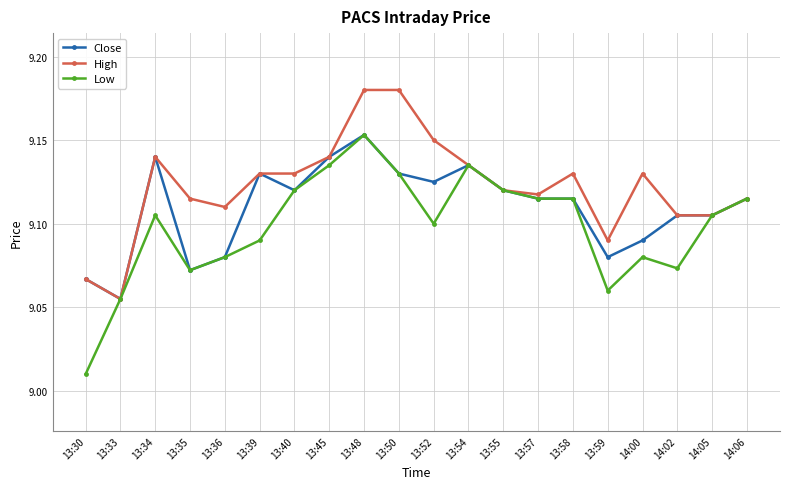

At which label does High reach its minimum?

13:33